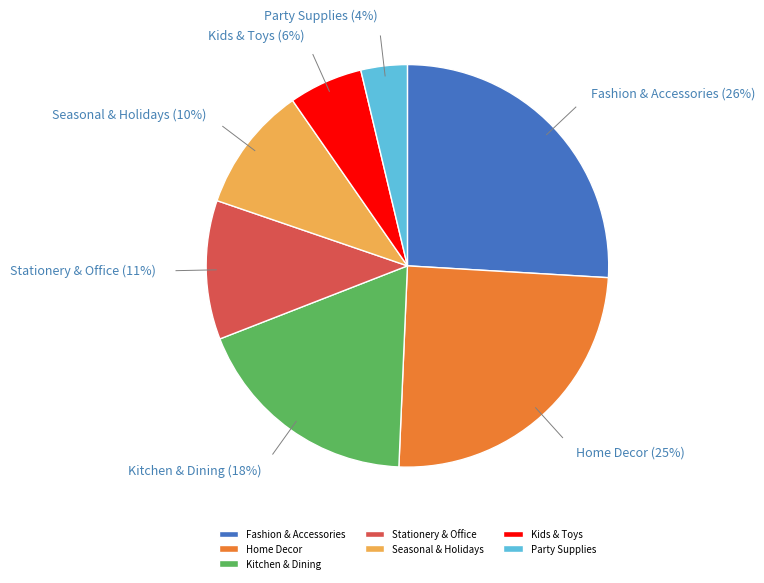

What is the largest slice in the pie chart?

Fashion & Accessories